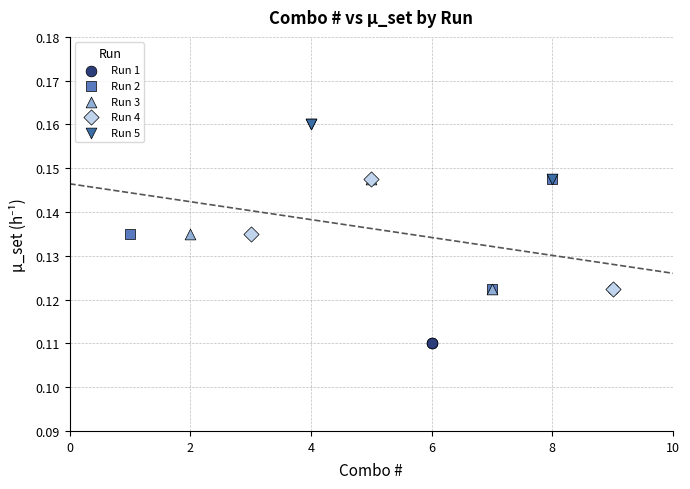

Which series reaches the minimum Y coordinate?

Run 1